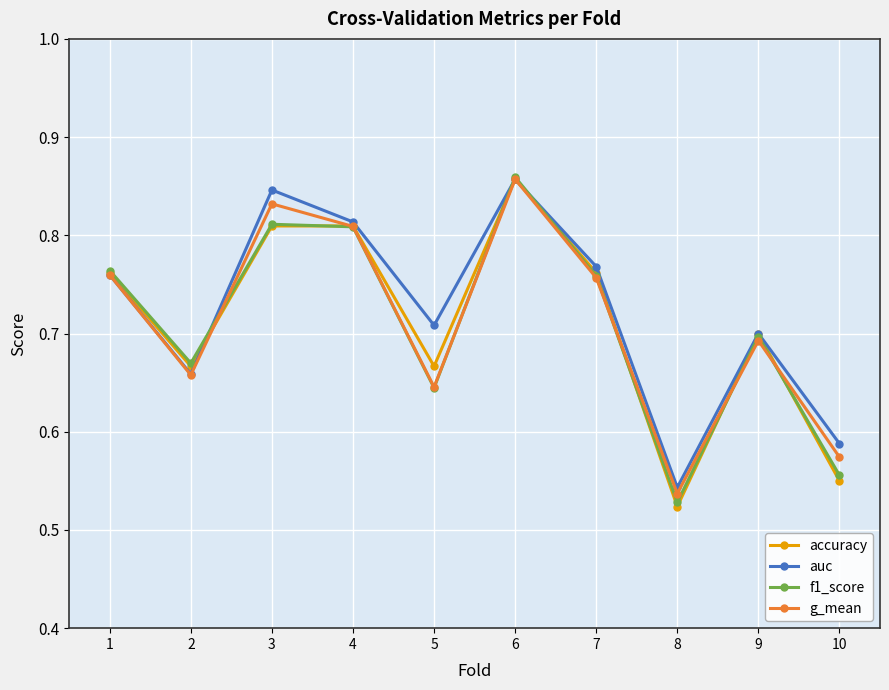

In auc, how many points are higher than both neighbors (excluding endpoints)?

3